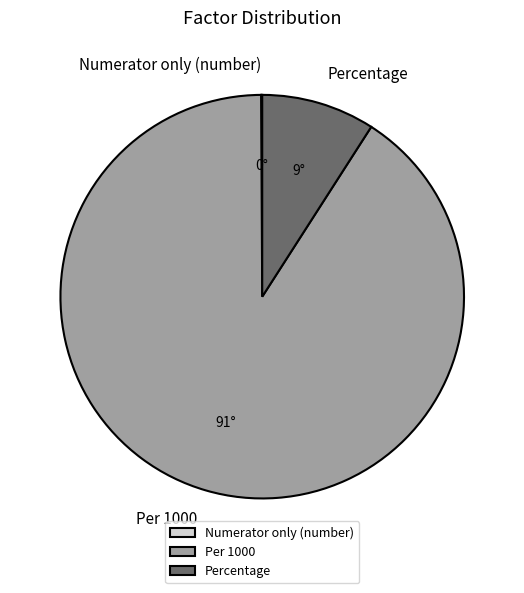

Which has a higher value, Percentage or Per 1000?

Per 1000